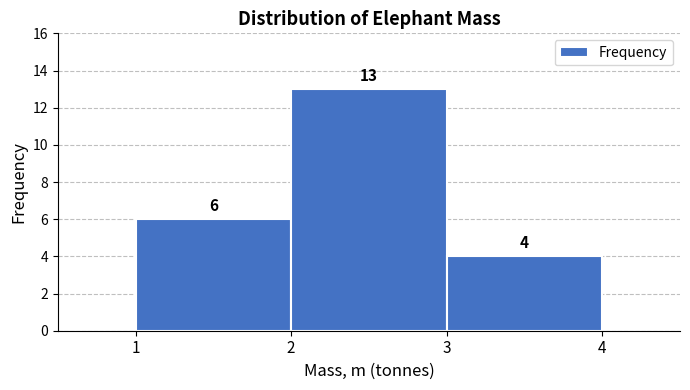

Over which range of the x-axis is the bar tallest?

2 to 3